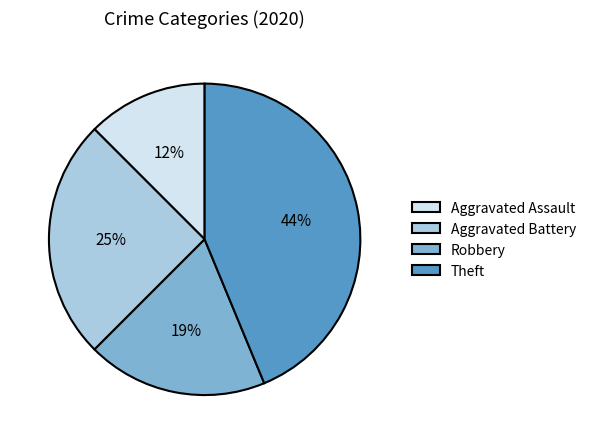

The Aggravated Assault slice represents 1% of the pie. True or false?

False